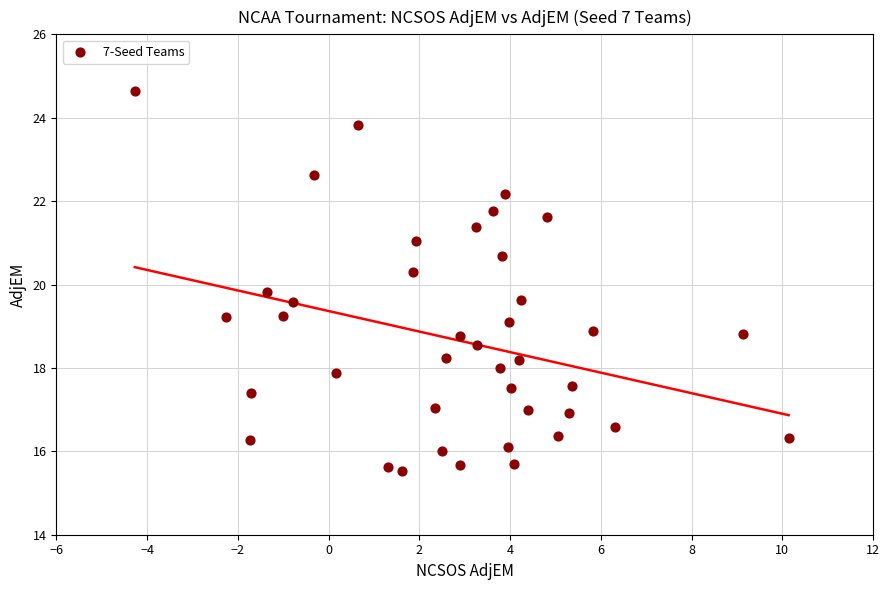

What Y value in the scatter plot is closest to 20?

19.8